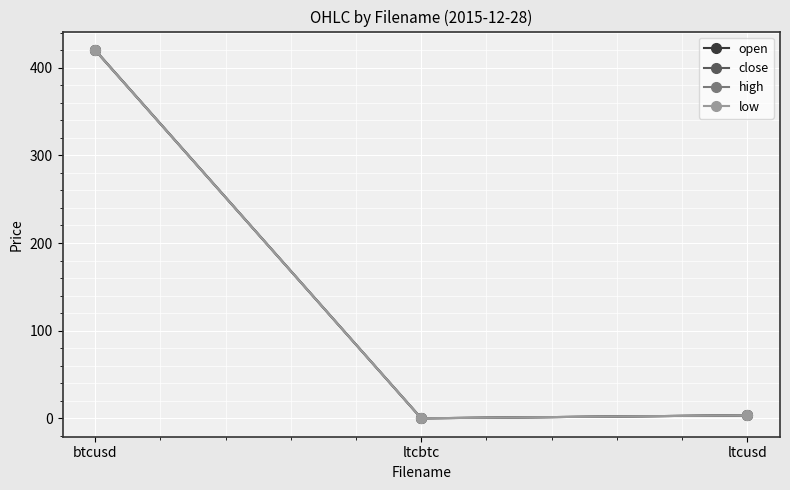

The low series shows 3.5 at ltcusd. True or false?

True